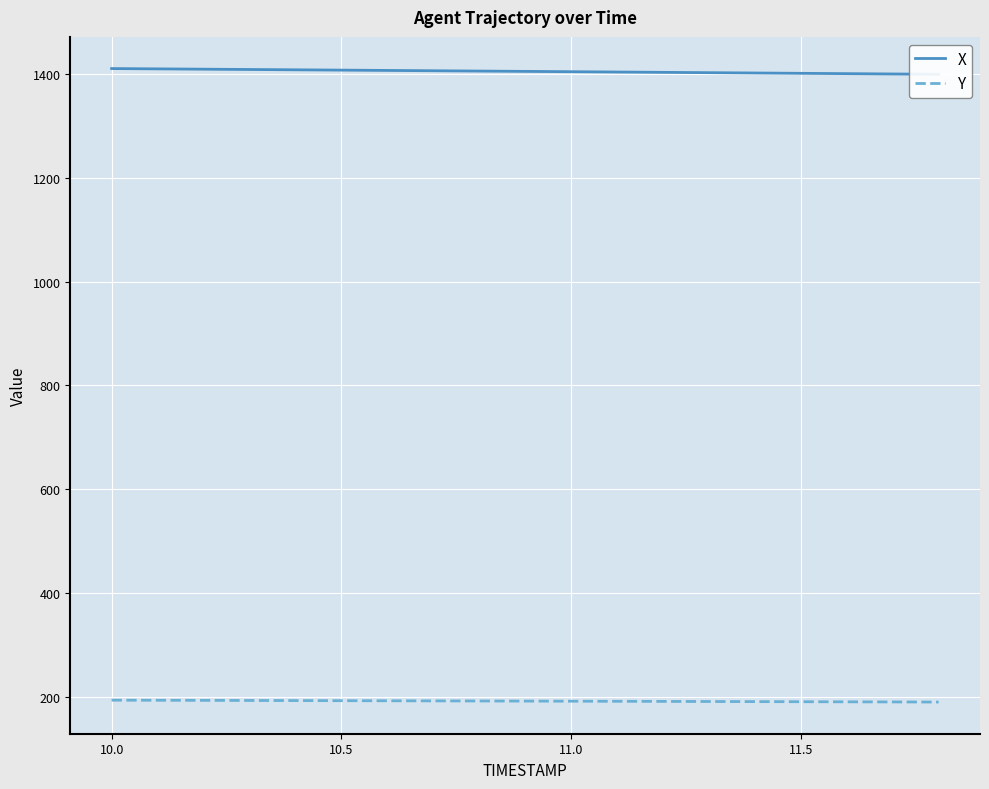

Reading left to right, what are all the values shown in this chart?

X: 1410.0	1409.4	1408.8	1408.2	1407.6	1407.0	1406.4	1405.8	1405.2	1404.6	1404.0	1403.4	1402.7	1402.1	1401.5	1400.9	1400.2	1399.6	1399.0
Y: 194.0	193.8	193.6	193.4	193.2	193.0	192.8	192.6	192.4	192.2	192.0	191.8	191.6	191.4	191.2	191.0	190.8	190.6	190.4